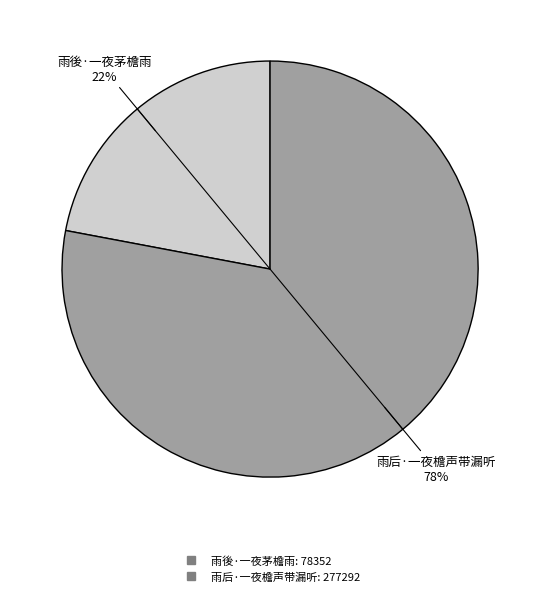

Is there any slice that represents more than half of the pie?

Yes